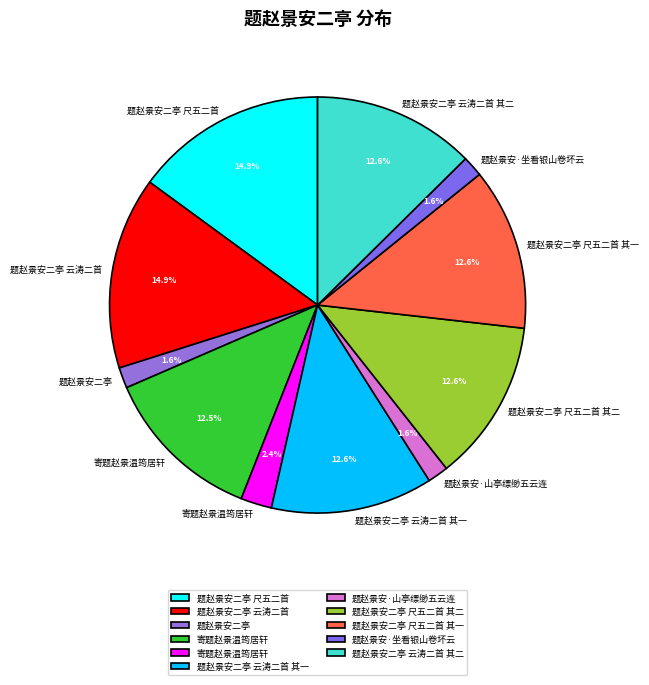

Which category has the smallest portion of the pie?

题赵景安二亭